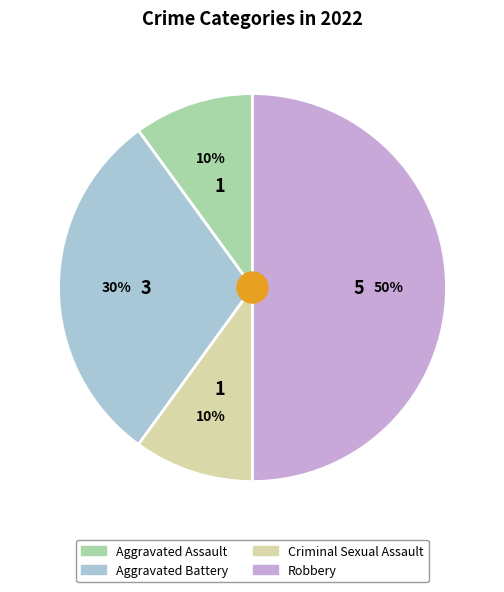

What is the largest slice in the pie chart?

Robbery